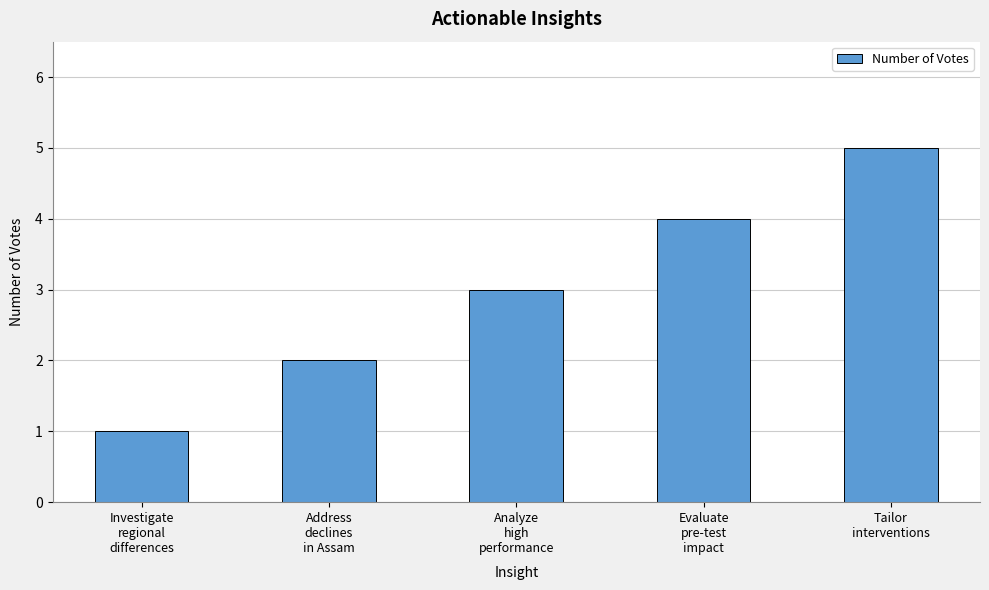

Reading left to right, transcribe all the data shown in this chart.

Investigate
regional
differences=1	Address
declines
in Assam=2	Analyze
high
performance=3	Evaluate
pre-test
impact=4	Tailor
interventions=5